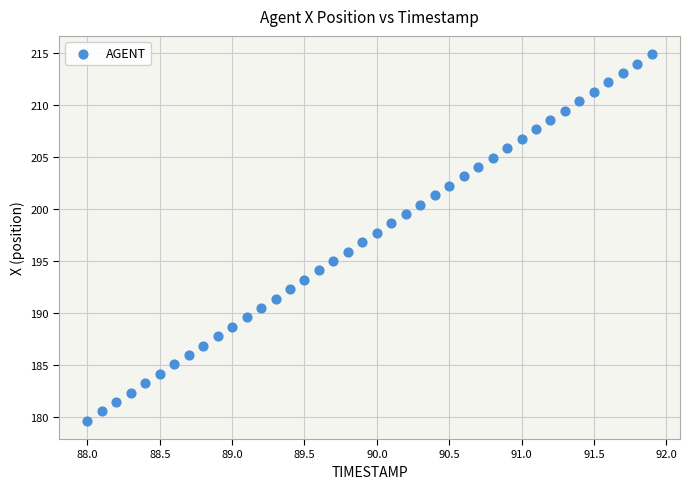

What is the range of Y values (max minus min)?

35.2